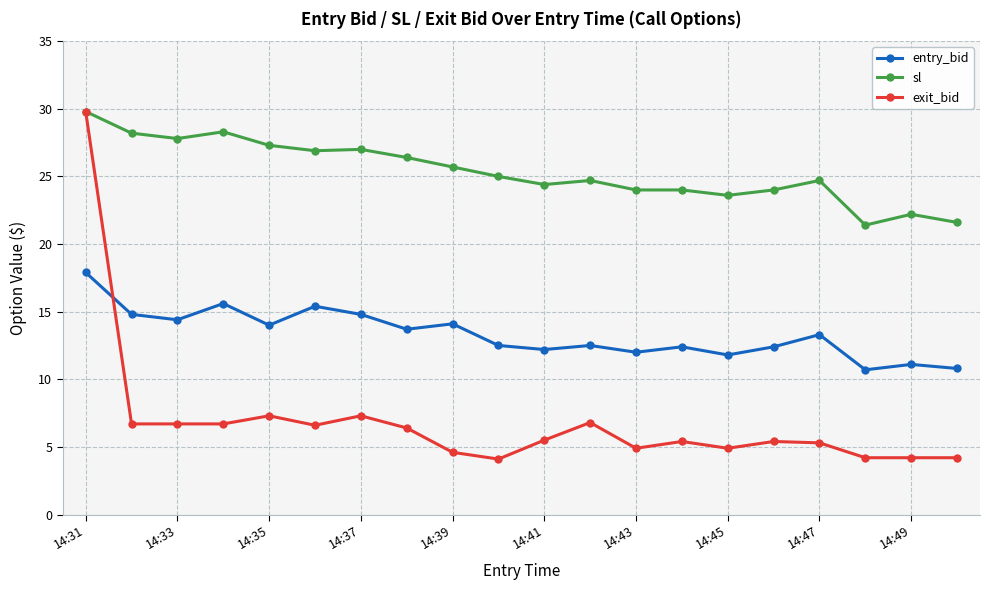

Which series has the largest total across all categories?

sl